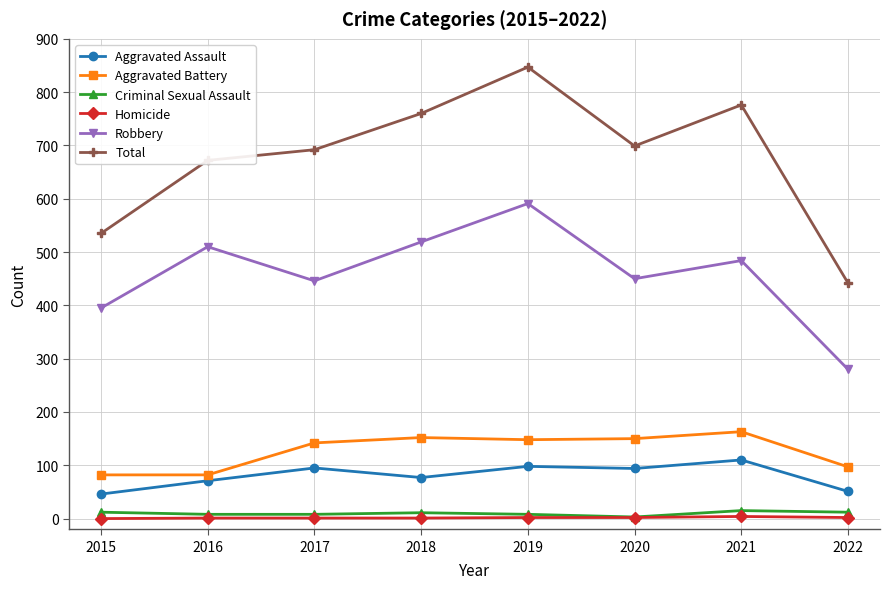

The Aggravated Assault series shows 98 at 2019. True or false?

True